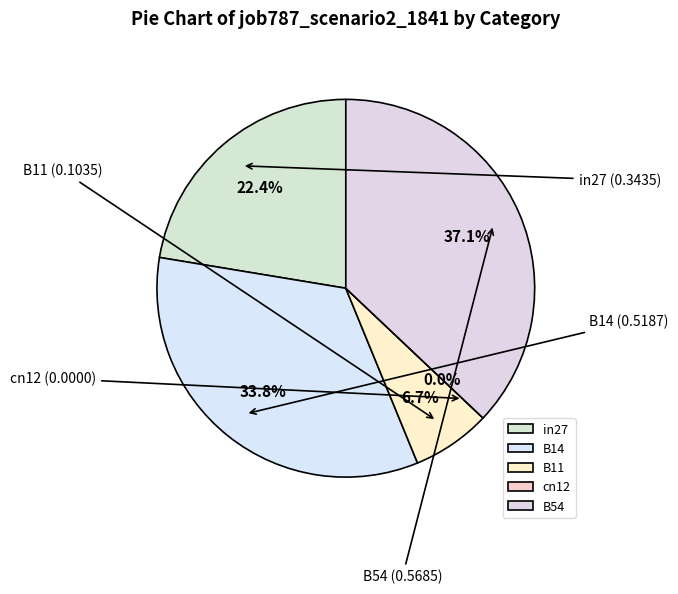

Count the number of slices in the pie.

5